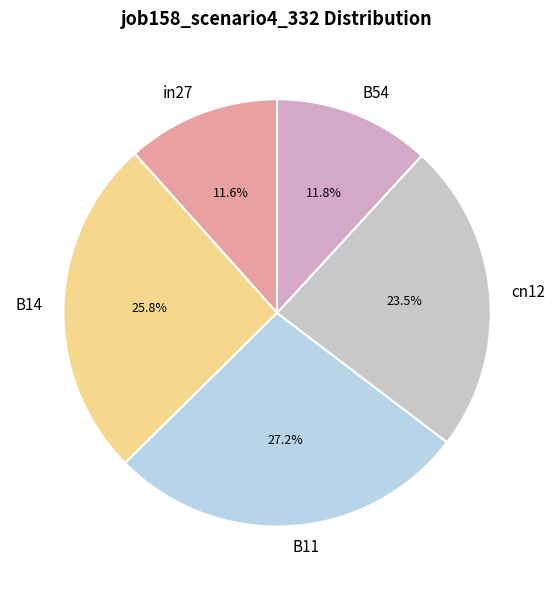

Between B14 and B54, which is larger?

B14